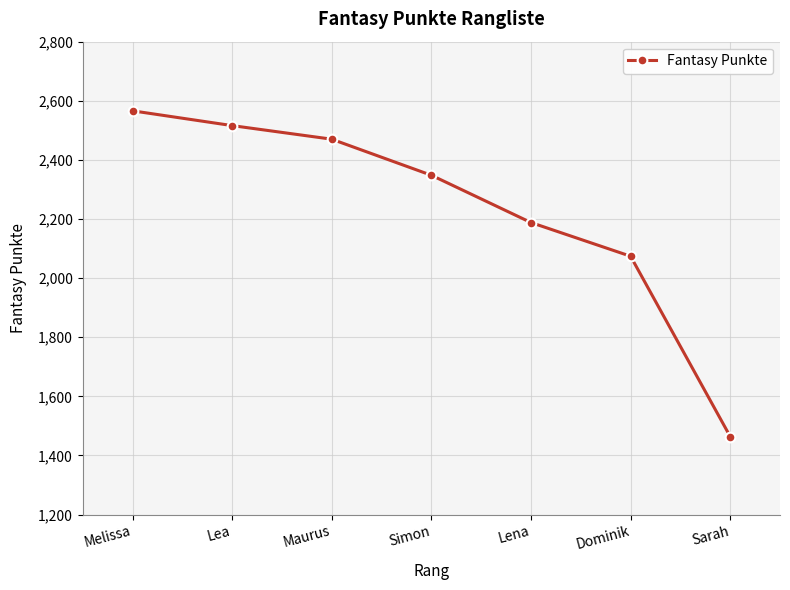

What is the sum of all values?

15626